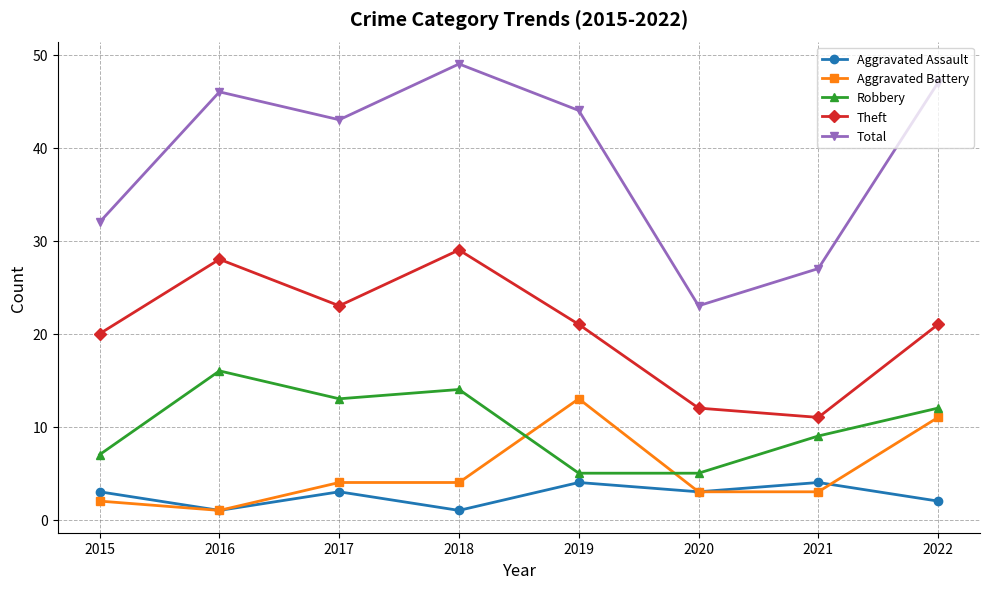

How many lines are shown in the chart?

5